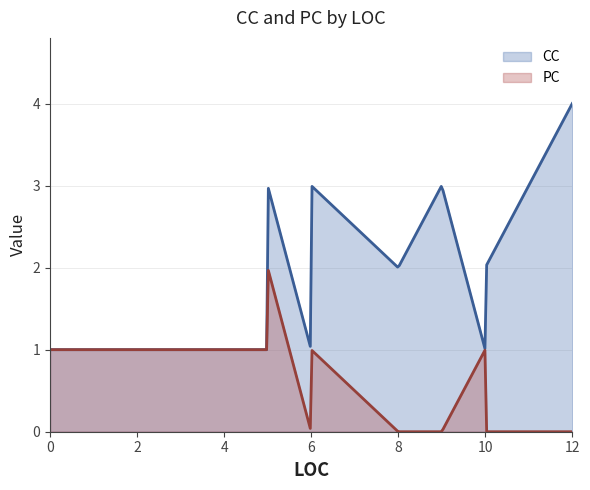

The PC series shows 1 at 6. True or false?

True